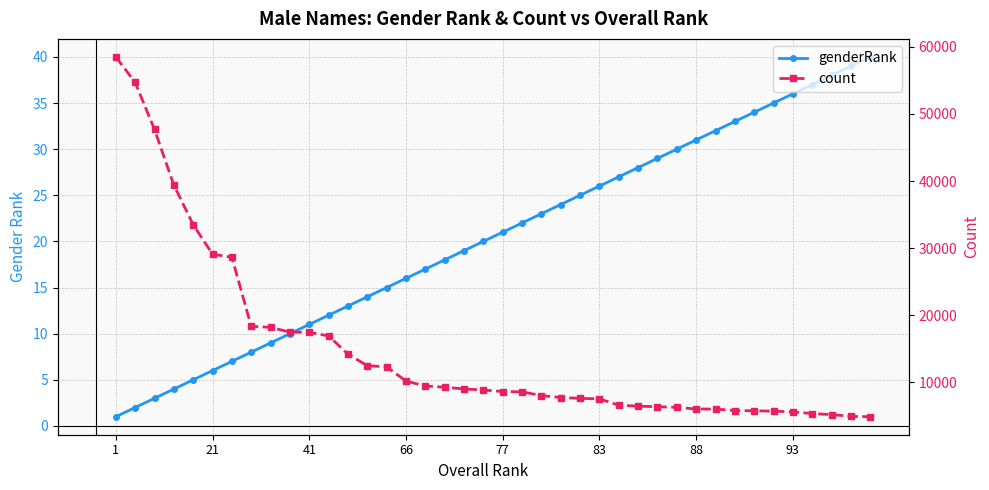

True or false: count and genderRank cross at least once.

False